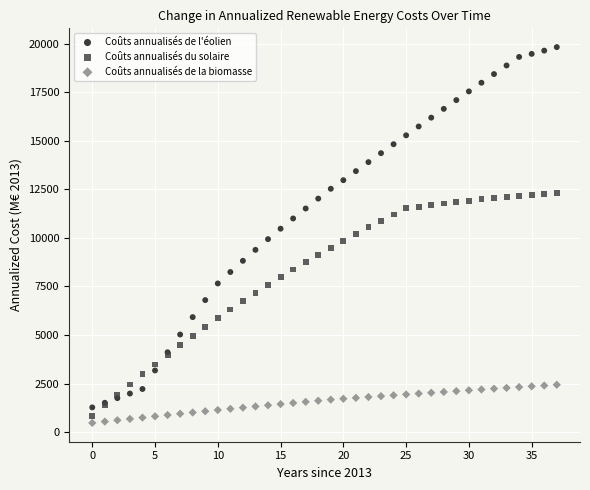

Which series contains the lowest Y value?

Coûts annualisés de la biomasse